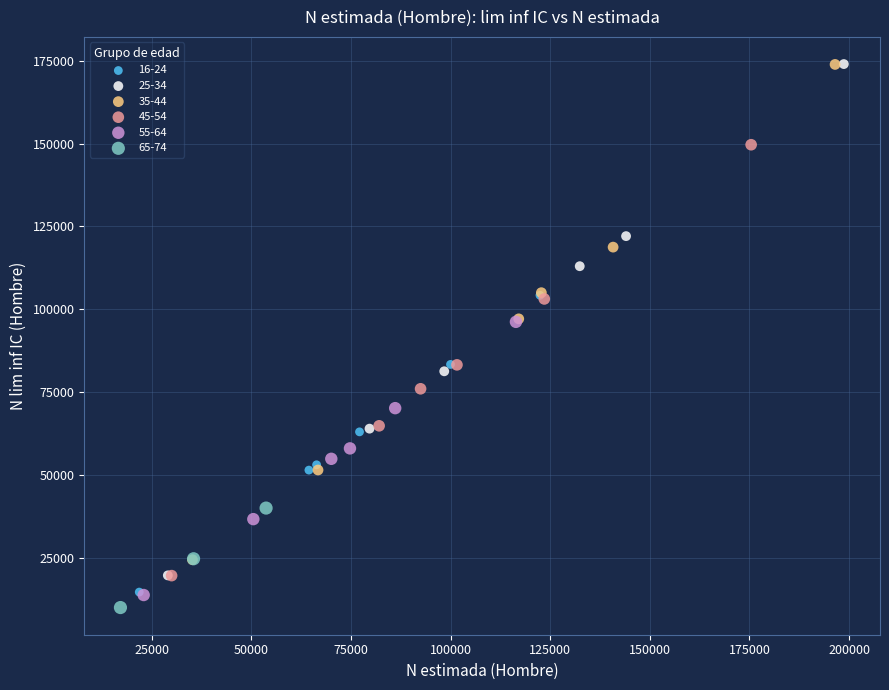

What are all the series names shown in the legend?

16-24, 25-34, 35-44, 45-54, 55-64, 65-74